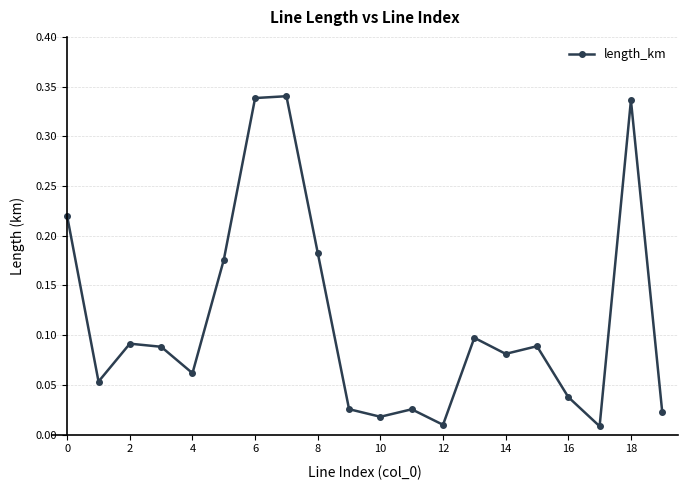

What is the sum of all values?

2.3